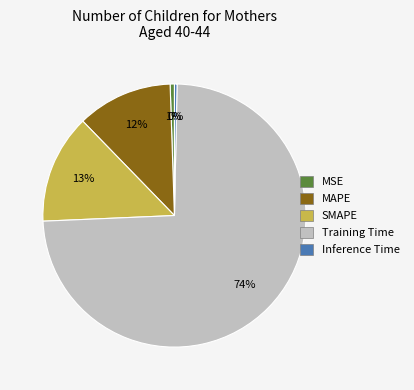

What percentage is the MSE slice, to the nearest percent?

1%